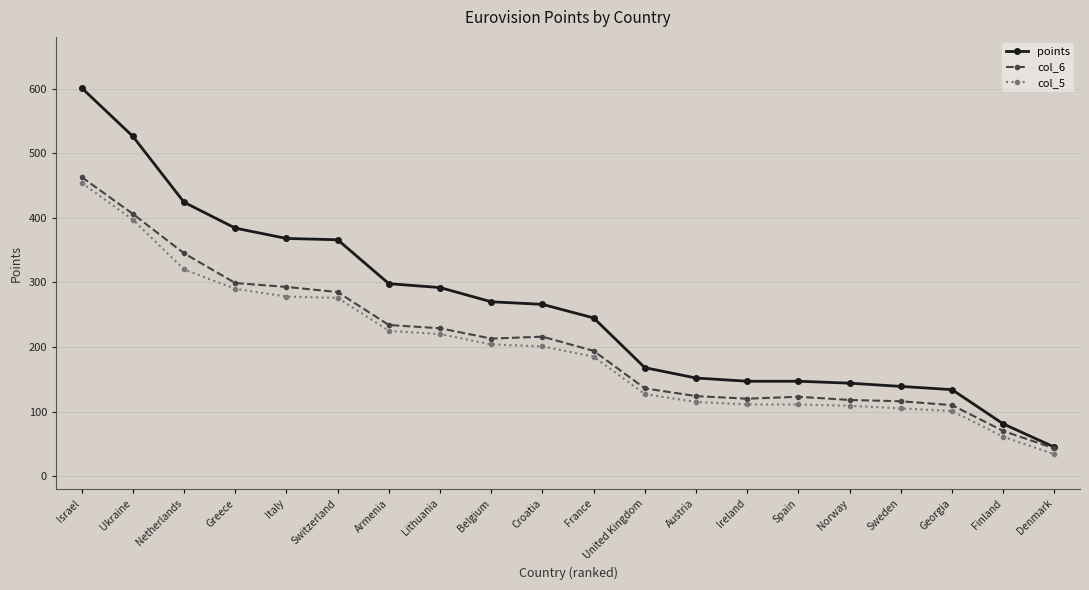

What is the greatest value displayed?

601